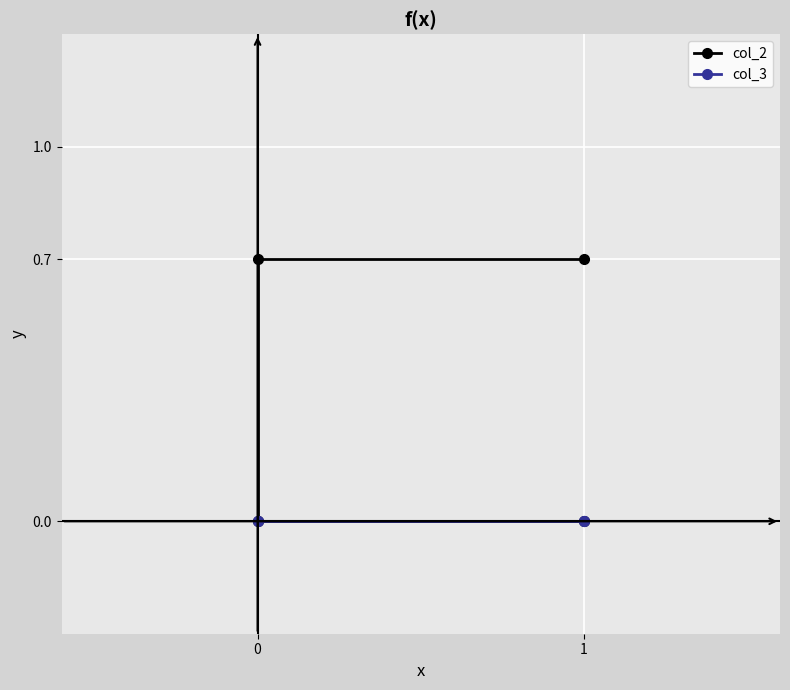

What is the maximum value for col_2?

0.7